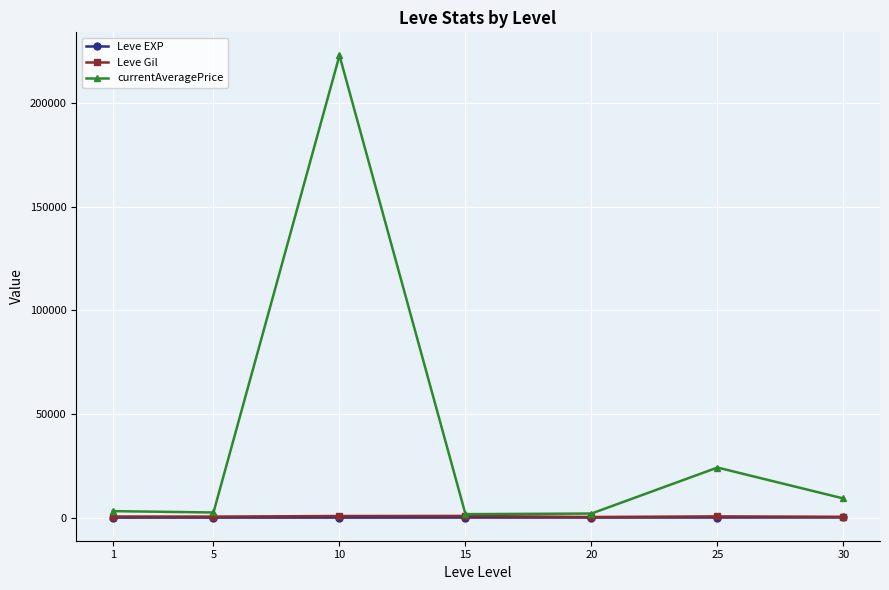

What is the maximum value shown in the chart?

223070.8